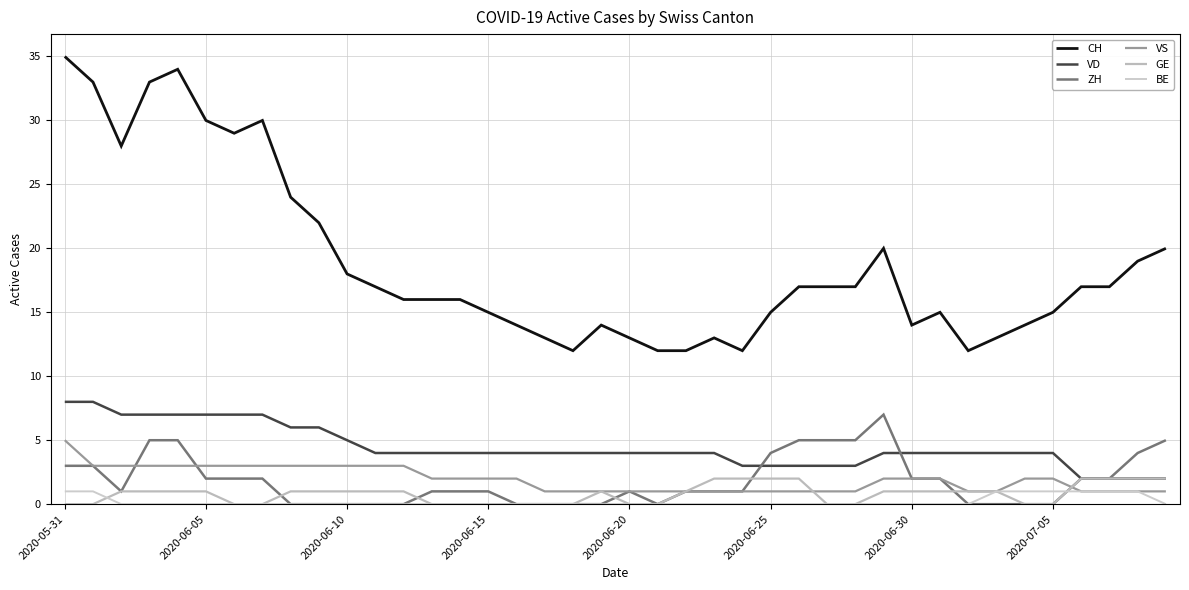

How many VD values are between 4 and 6?

23